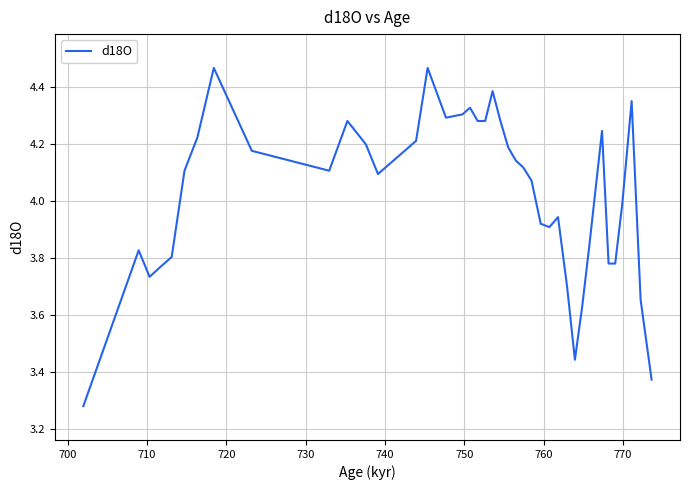

What is the difference between the maximum and minimum values?

1.2